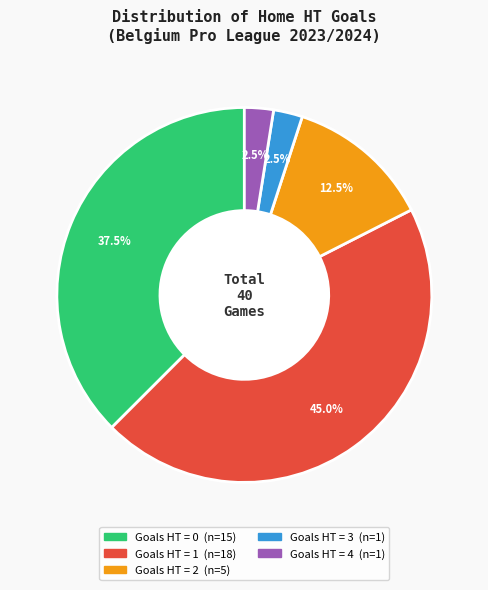

Is there a majority slice in this chart?

No